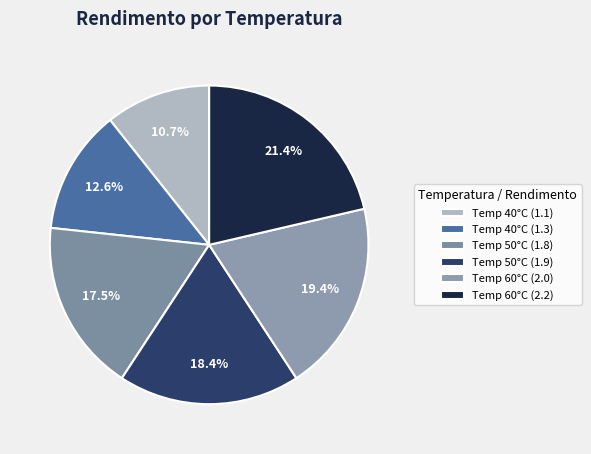

Count the number of slices in the pie.

6